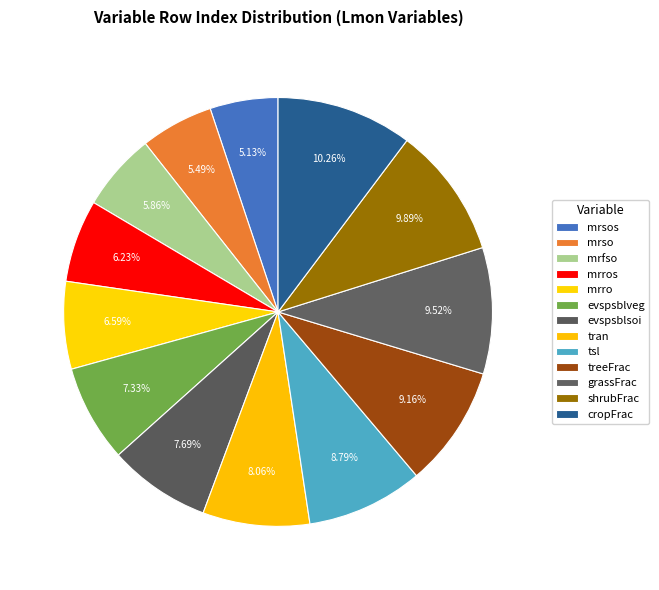

What percentage is the cropFrac slice, to the nearest percent?

10%